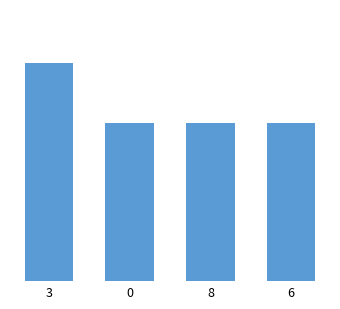

Reading right to left, what are all the values shown in this chart?

6=16	8=16	0=16	3=22